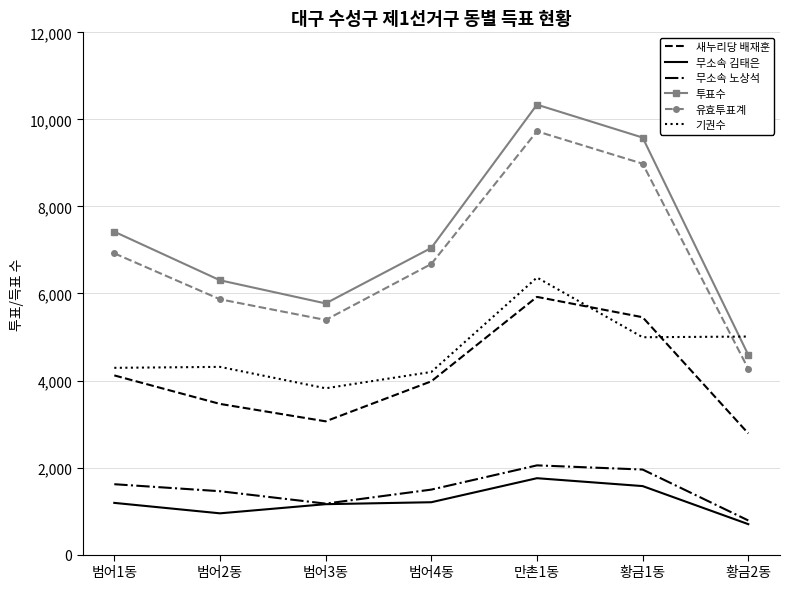

At which label does 새누리당 배재훈 reach its minimum?

황금2동